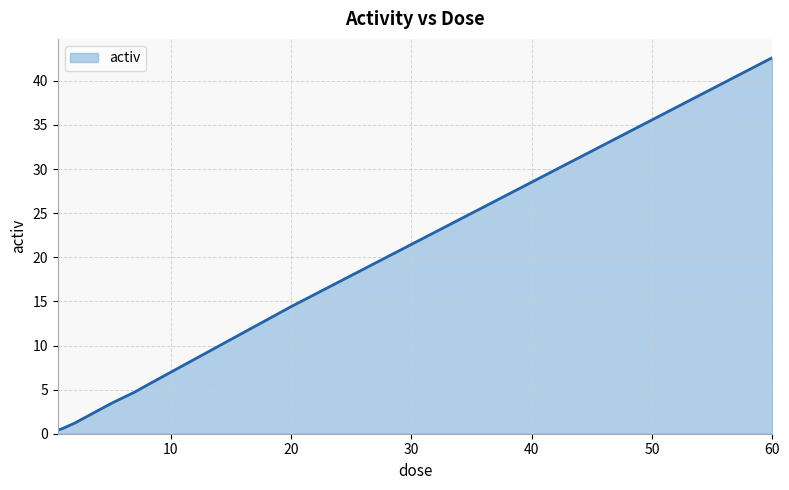

True or false: the data has more than 1 interior local peaks.

False